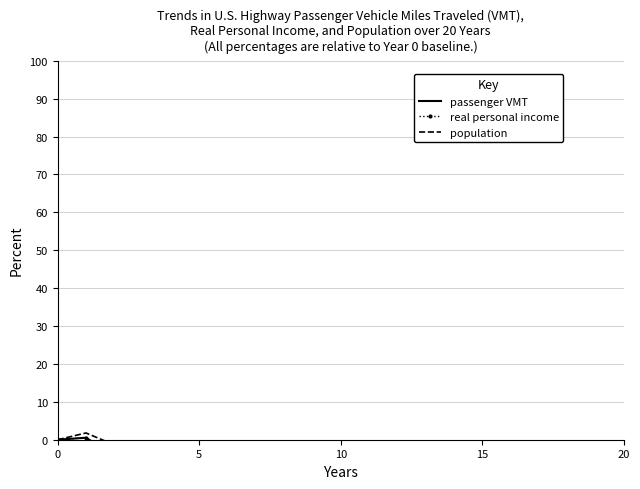

List the series in order of their peak value, highest first.

population, passenger VMT, real personal income